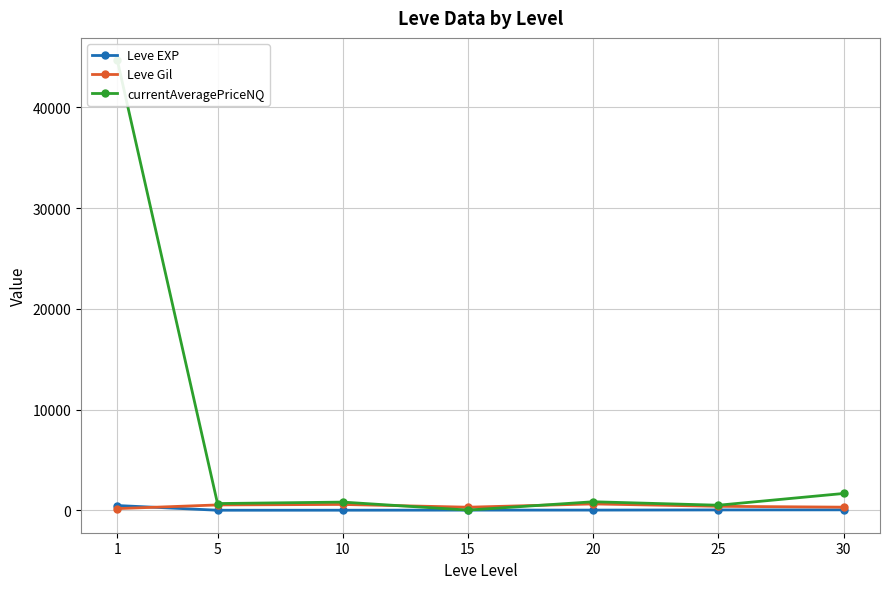

What is the sum of all Leve Gil values?

2897.5